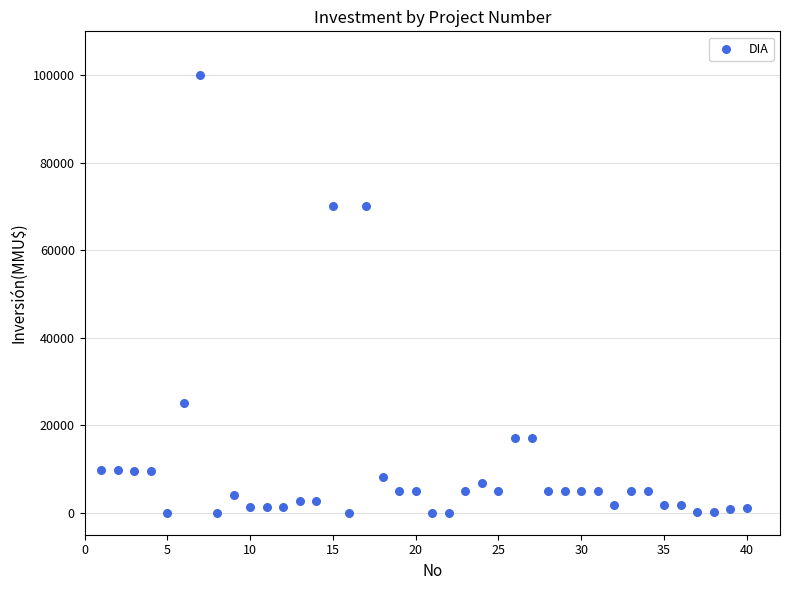

What is the range of Y values (max minus min)?

100000